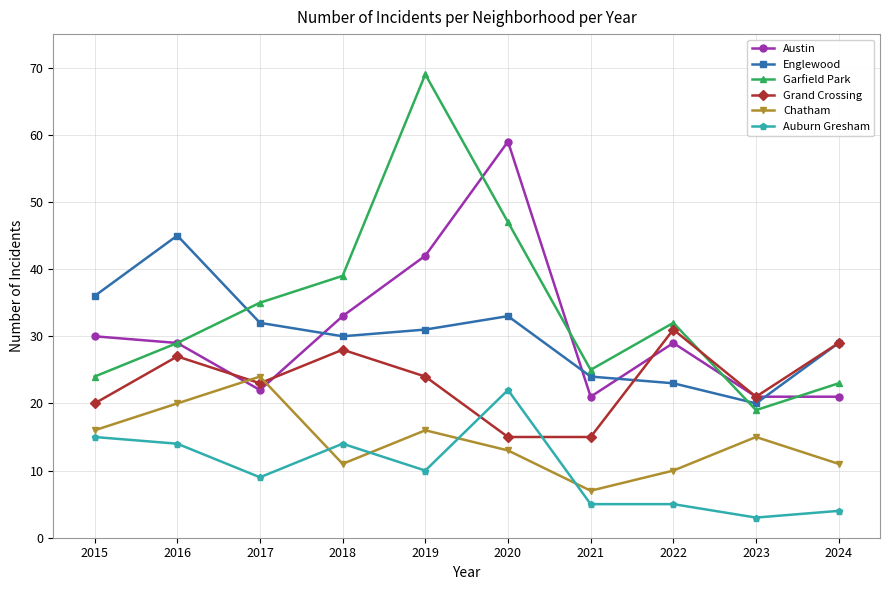

What is the sum of the Grand Crossing values at 2016 and 2021?

42